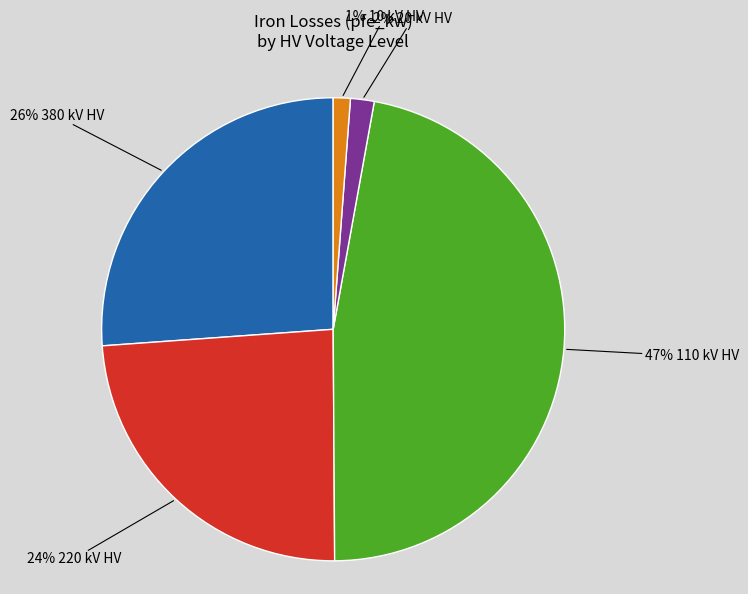

To the nearest percent, what is the difference between the largest and smallest slice percentages?

46%